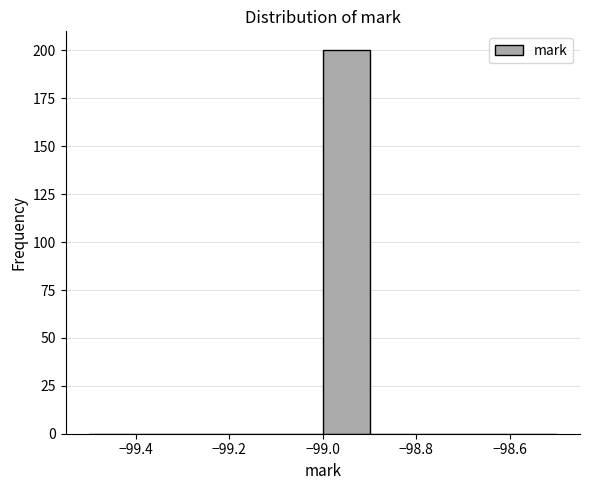

Reading left to right, transcribe this chart: for each bar, give the range it covers on the x-axis and its height. The values are not printed on the chart, so give them approximately, as read against the axis.

-99.5 to -99.4: 0
-99.4 to -99.3: 0
-99.3 to -99.2: 0
-99.2 to -99.1: 0
-99.1 to -99.0: 0
-99.0 to -98.9: 200
-98.9 to -98.8: 0
-98.8 to -98.7: 0
-98.7 to -98.6: 0
-98.6 to -98.5: 0